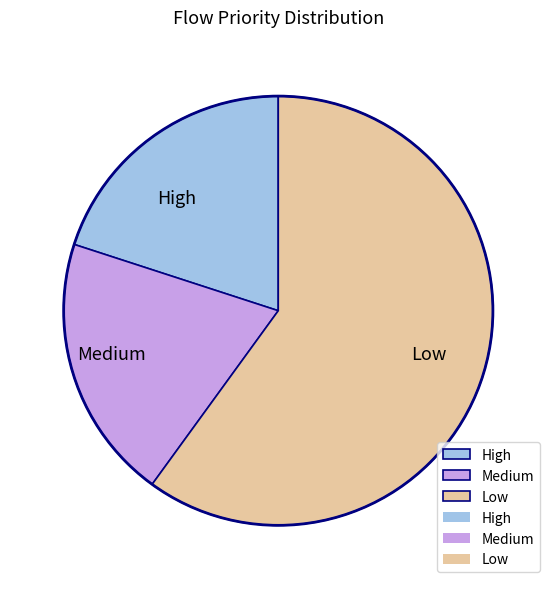

Which has a higher value, Low or Medium?

Low